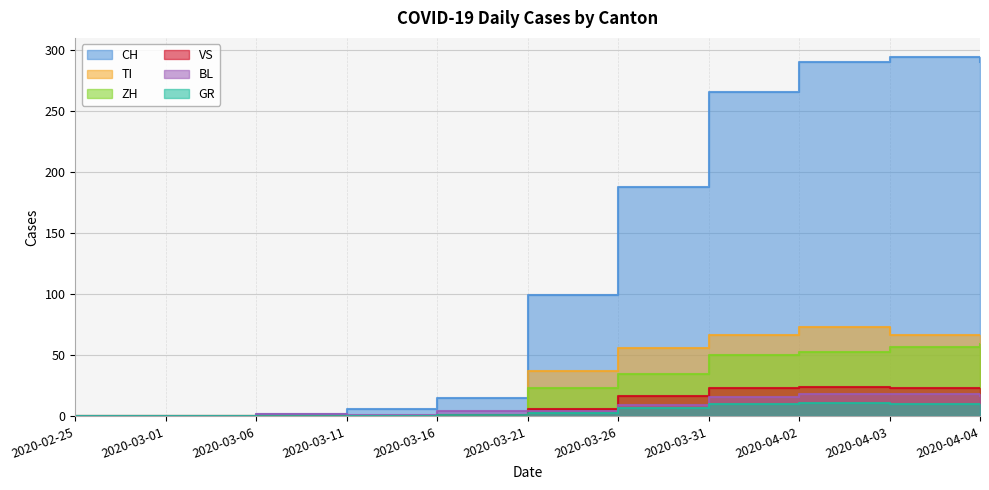

What is the spread (max minus min) of values at 2020-04-03?

284